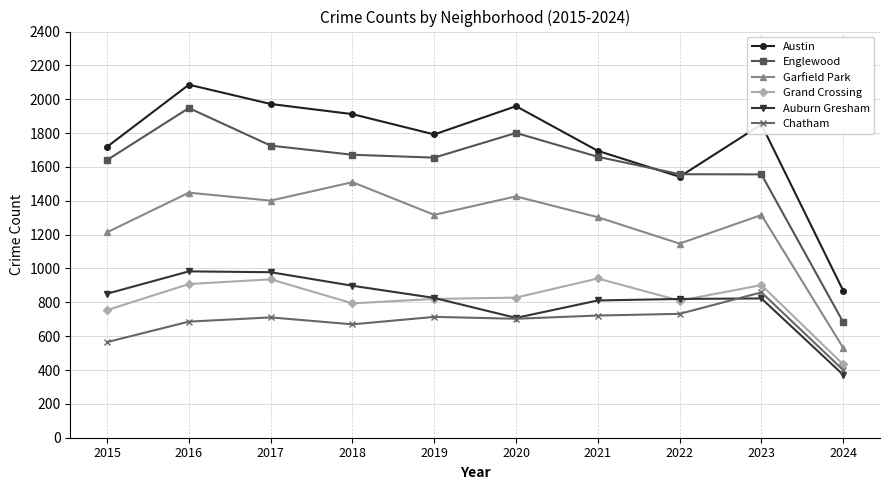

What is the sum of the Grand Crossing values at 2016 and 2018?

1702